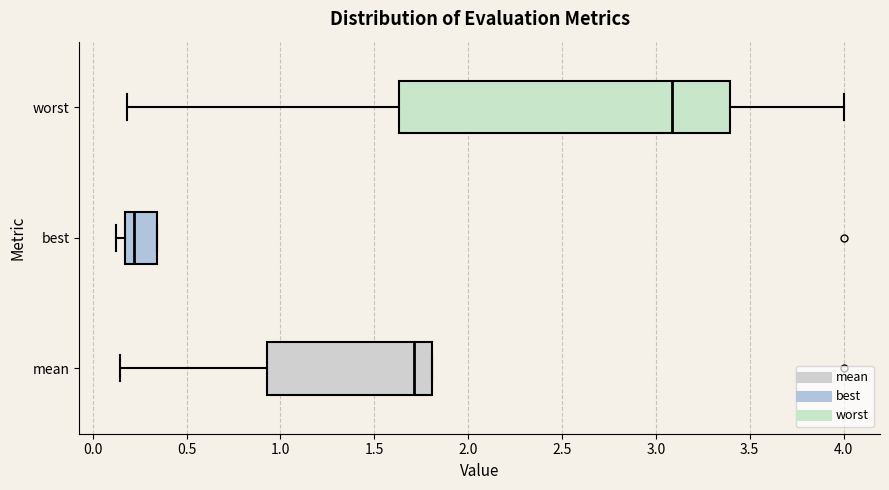

Reading bottom to top, read every box against the x-axis: the position of its median line, the range the box covers, and the ends of its whiskers. The values are not printed on the chart, so give them approximately, as read against the axis.

mean: median 1.70, box 0.95 to 1.80, whiskers 0.15 to 1.80
best: median 0.20, box 0.15 to 0.35, whiskers 0.10 to 0.35
worst: median 3.10, box 1.65 to 3.40, whiskers 0.20 to 4.00